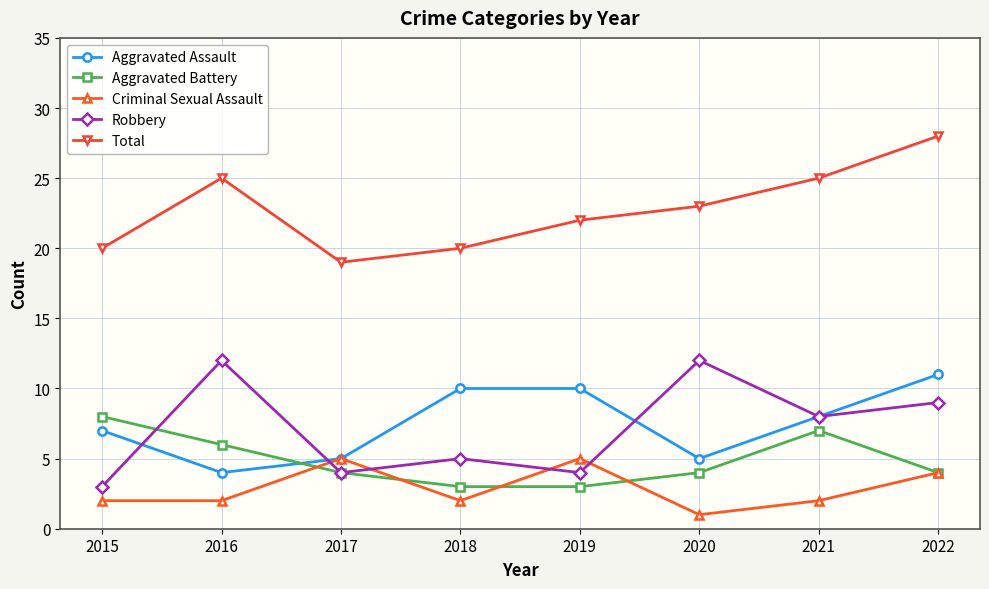

True or false: Aggravated Assault and Total intersect in this chart.

False